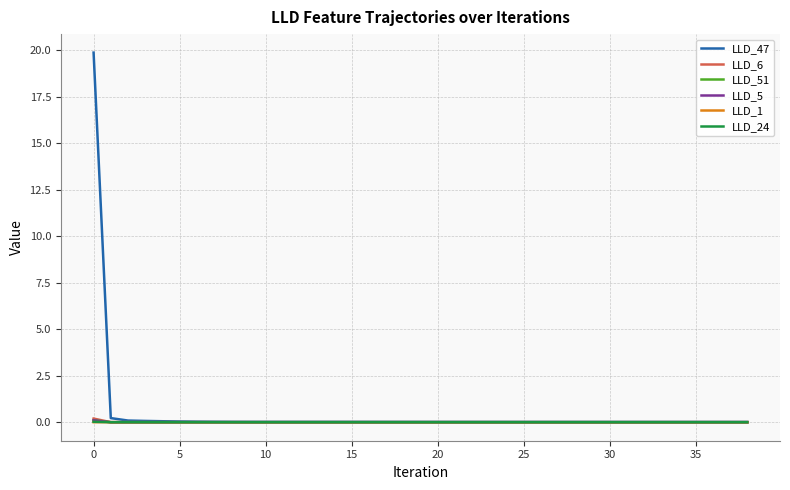

True or false: LLD_47 and LLD_1 intersect in this chart.

False